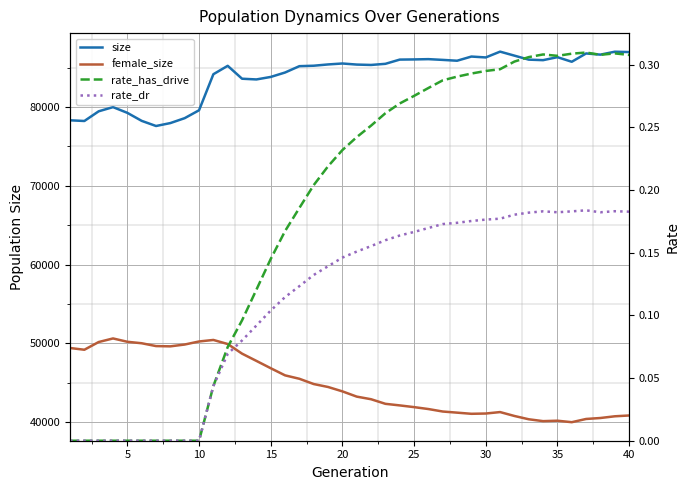

Reading left to right, extract all data points from this chart.

size: 78308.0	78220.0	79450.0	79980.0	79252.0	78236.0	77585.0	77957.0	78581.0	79581.0	84154.0	85220.0	83583.0	83492.0	83809.0	84371.0	85176.0	85232.0	85395.0	85515.0	85378.0	85330.0	85473.0	86010.0	86031.0	86067.0	85972.0	85865.0	86396.0	86283.0	87019.0	86511.0	86004.0	85938.0	86318.0	85733.0	86788.0	86639.0	87008.0	86966.0
female_size: 49420.0	49199.0	50180.0	50633.0	50210.0	50023.0	49664.0	49631.0	49861.0	50249.0	50442.0	49926.0	48705.0	47785.0	46856.0	45950.0	45516.0	44848.0	44475.0	43918.0	43253.0	42921.0	42339.0	42138.0	41920.0	41676.0	41362.0	41219.0	41073.0	41108.0	41292.0	40797.0	40379.0	40142.0	40197.0	40008.0	40417.0	40540.0	40756.0	40859.0
rate_has_drive: 0.0	0.0	0.0	0.0	0.0	0.0	0.0	0.0	0.0	0.0	0.0	0.1	0.1	0.1	0.1	0.2	0.2	0.2	0.2	0.2	0.2	0.3	0.3	0.3	0.3	0.3	0.3	0.3	0.3	0.3	0.3	0.3	0.3	0.3	0.3	0.3	0.3	0.3	0.3	0.3
rate_dr: 0.0	0.0	0.0	0.0	0.0	0.0	0.0	0.0	0.0	0.0	0.0	0.1	0.1	0.1	0.1	0.1	0.1	0.1	0.1	0.1	0.2	0.2	0.2	0.2	0.2	0.2	0.2	0.2	0.2	0.2	0.2	0.2	0.2	0.2	0.2	0.2	0.2	0.2	0.2	0.2